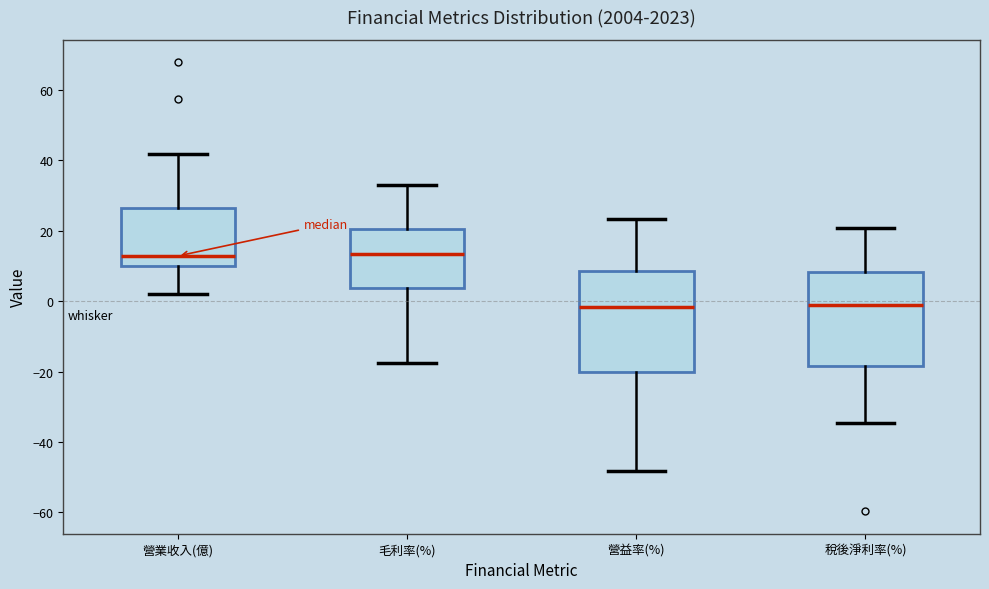

Reading left to right, read every box against the y-axis: the position of its median line, the range the box covers, and the ends of its whiskers. The values are not printed on the chart, so give them approximately, as read against the axis.

營業收入(億): median 12, box 10 to 26, whiskers 2 to 42
毛利率(%): median 14, box 4 to 20, whiskers -18 to 32
營益率(%): median -2, box -20 to 8, whiskers -48 to 24
稅後淨利率(%): median 0, box -18 to 8, whiskers -34 to 20